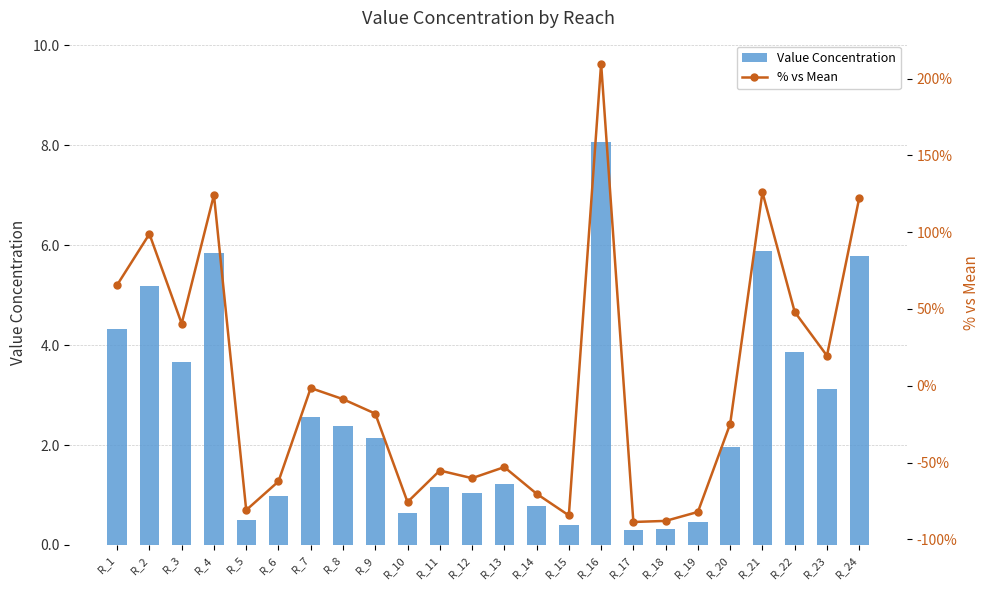

Between R_10 and R_7, which is larger?

R_7